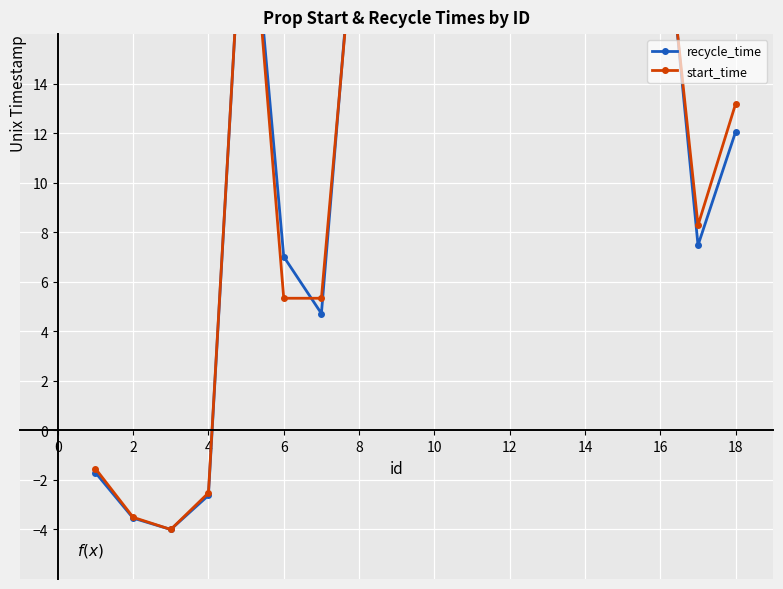

What is the difference between the maximum and second lowest values in the recycle_time series?

27.5